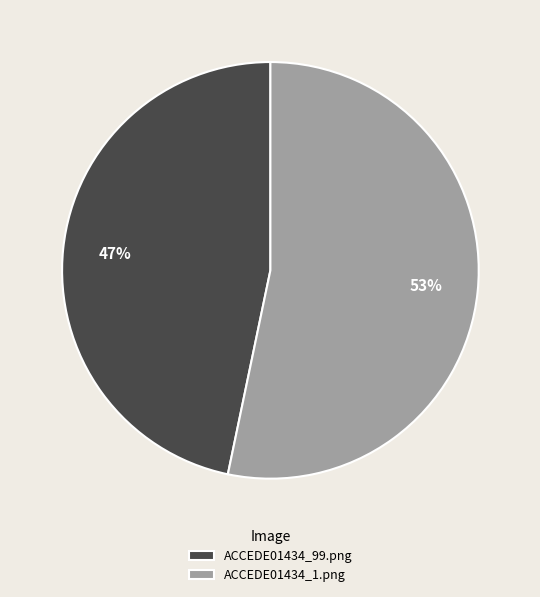

Which category has the biggest portion of the pie?

ACCEDE01434_1.png